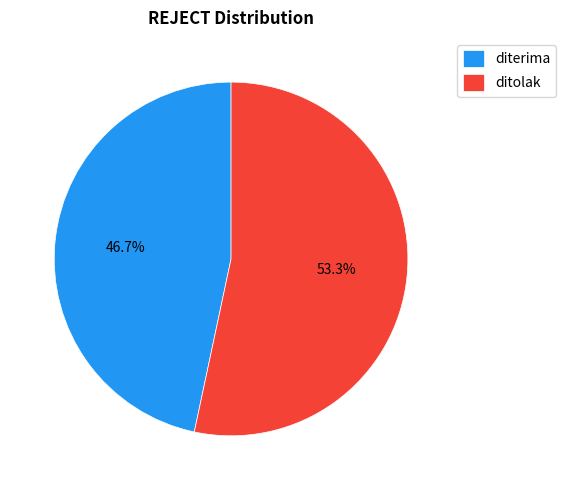

Which category accounts for the majority?

ditolak